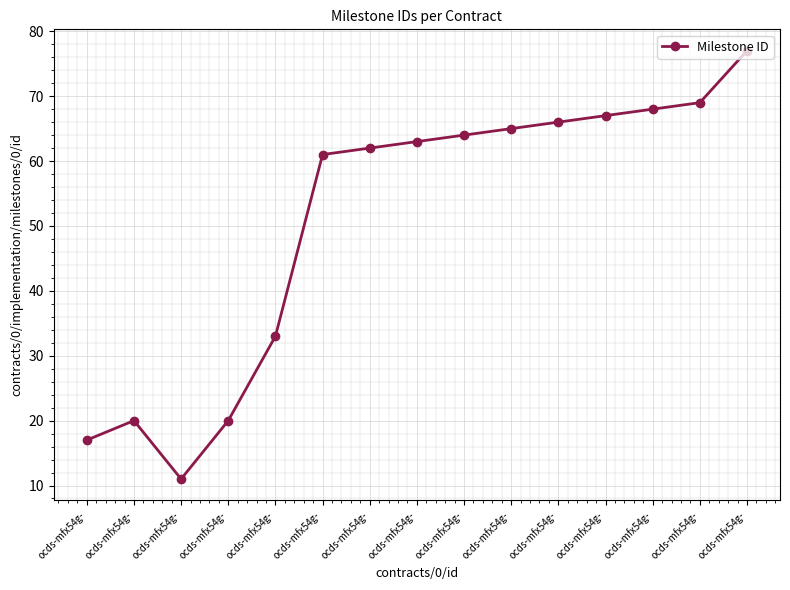

Count the number of categories in the chart.

15